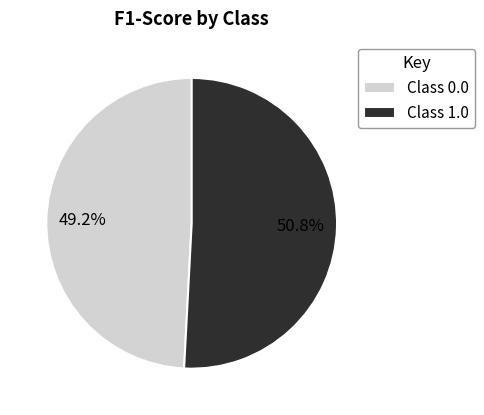

To the nearest percent, what is the average slice percentage?

50%